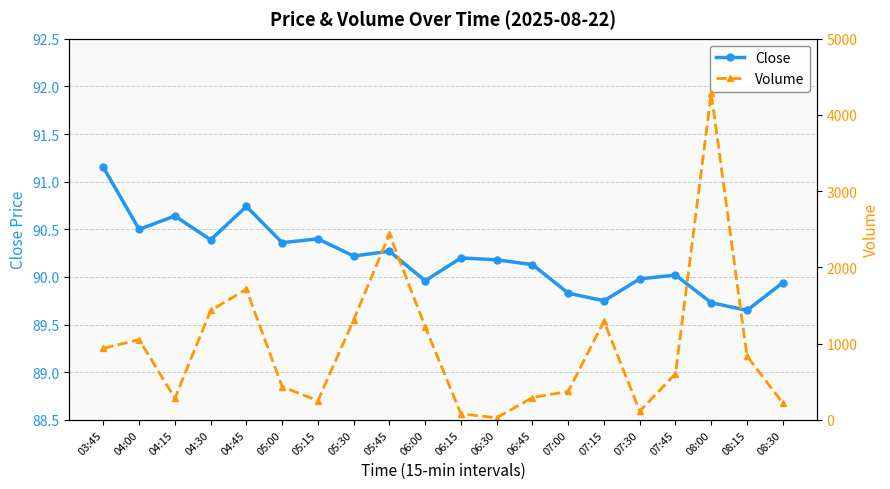

What is the maximum value shown in the chart?

4285.0